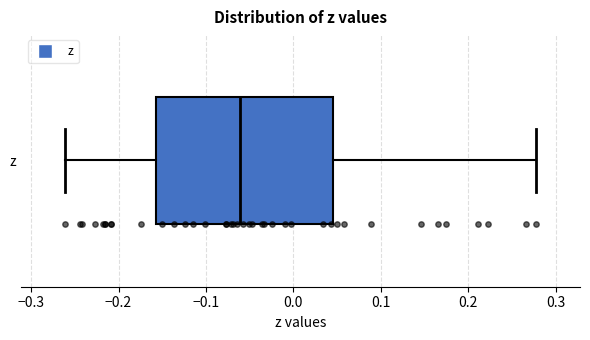

Where does the left whisker of the box for z end on the x-axis? The values are not printed on the chart, so give them approximately, as read against the axis.

-0.26